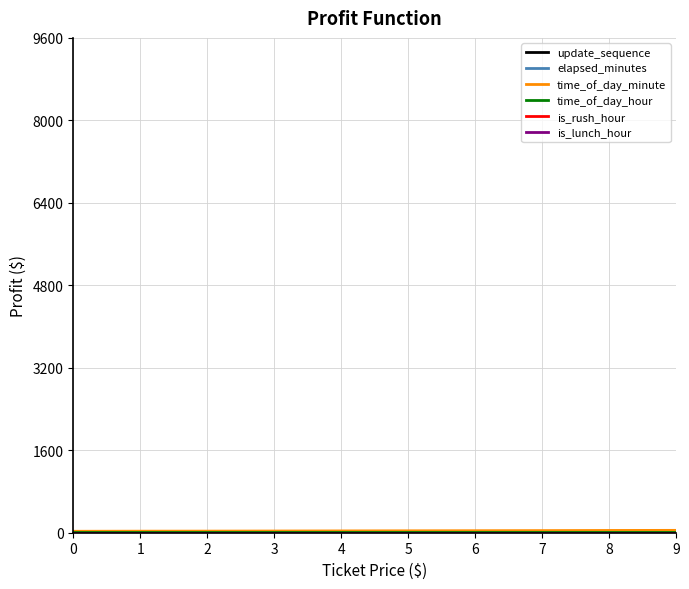

What is the total value across all series at 4?

57